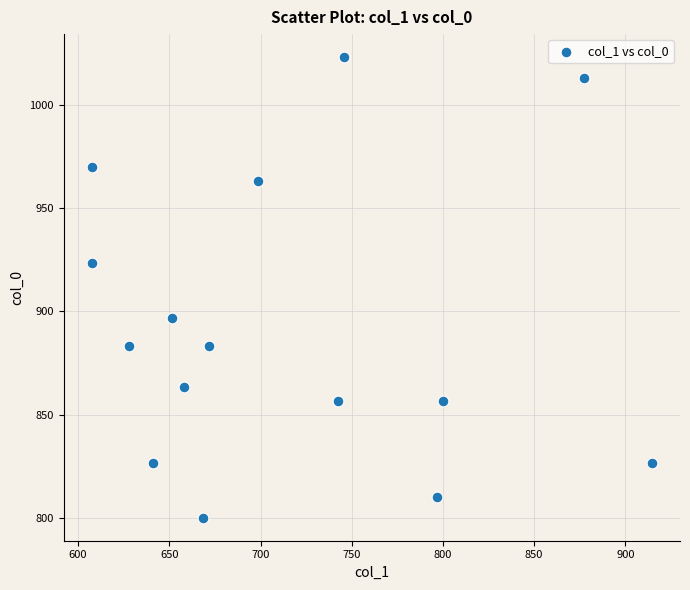

What is the range of Y values (max minus min)?

223.3